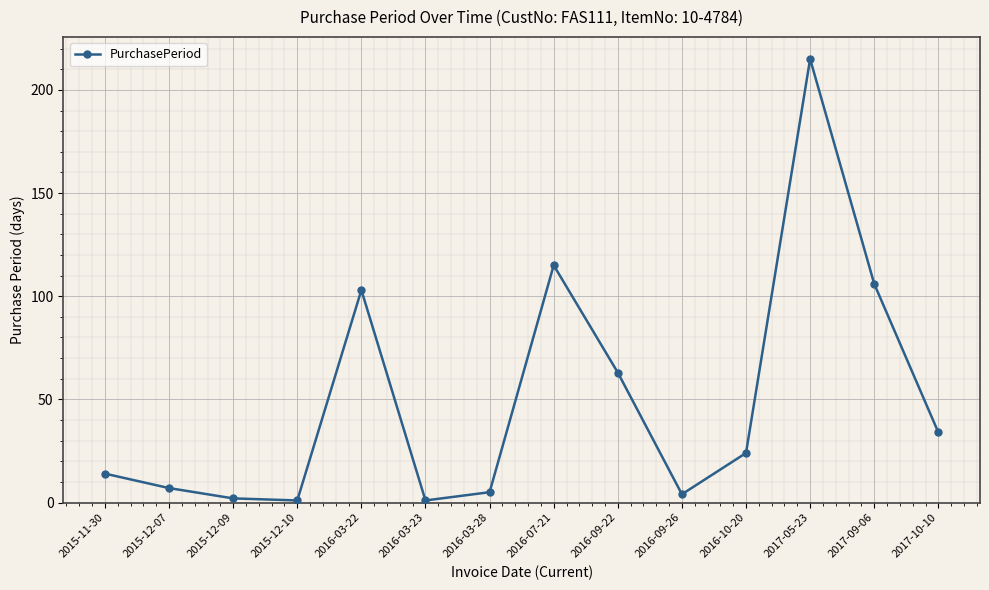

Reading left to right, extract all data points from this chart.

2015-11-30=14	2015-12-07=7	2015-12-09=2	2015-12-10=1	2016-03-22=103	2016-03-23=1	2016-03-28=5	2016-07-21=115	2016-09-22=63	2016-09-26=4	2016-10-20=24	2017-05-23=215	2017-09-06=106	2017-10-10=34